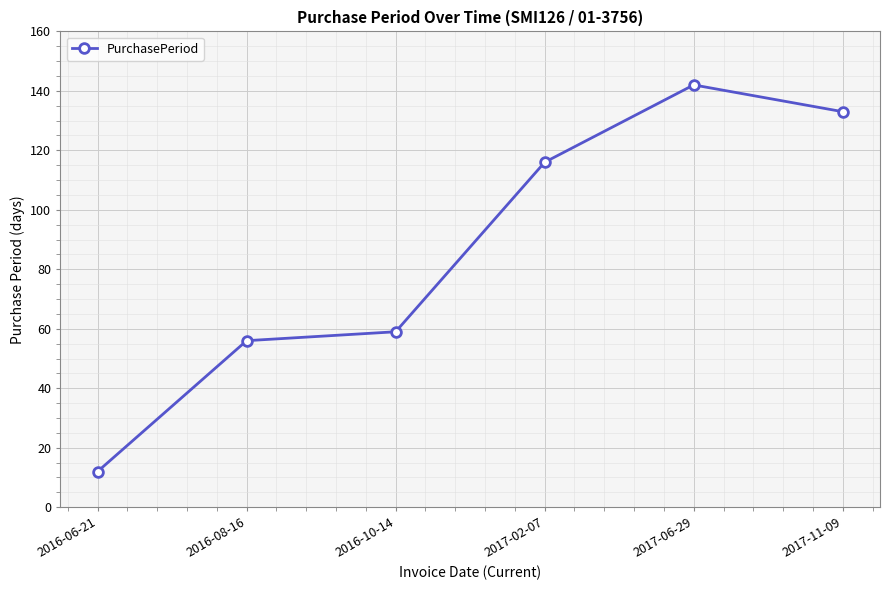

Count the number of data series in this chart.

1